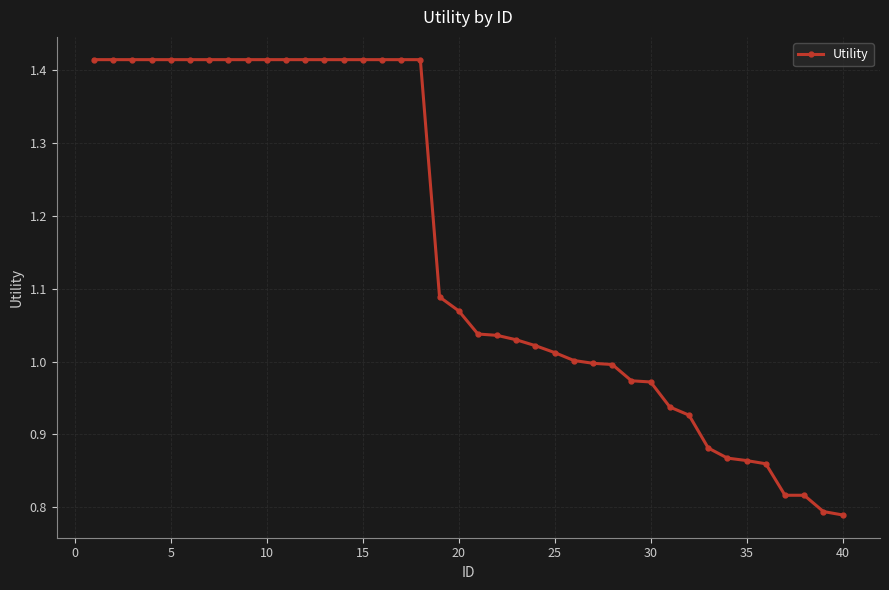

What is the average value?

1.2